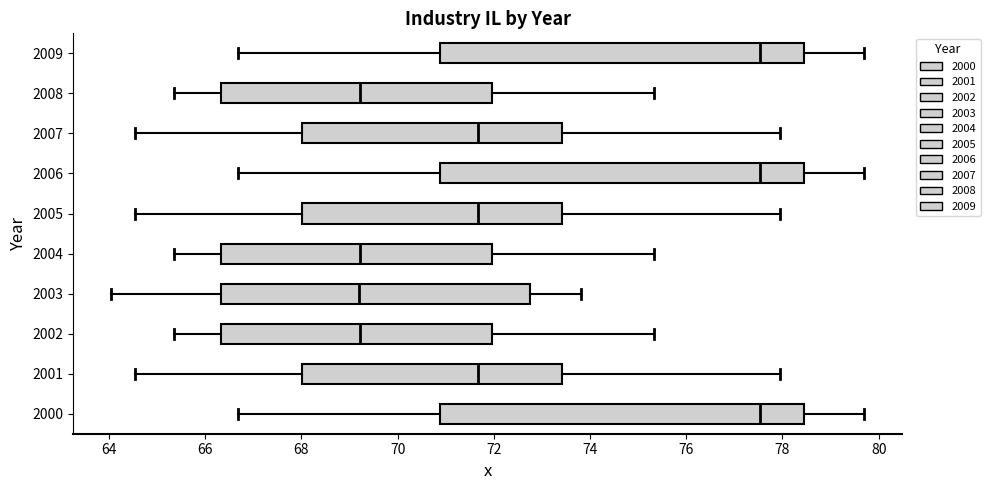

Where is the right edge of the box at y = 2004 on the x-axis? The values are not printed on the chart, so give them approximately, as read against the axis.

72.0